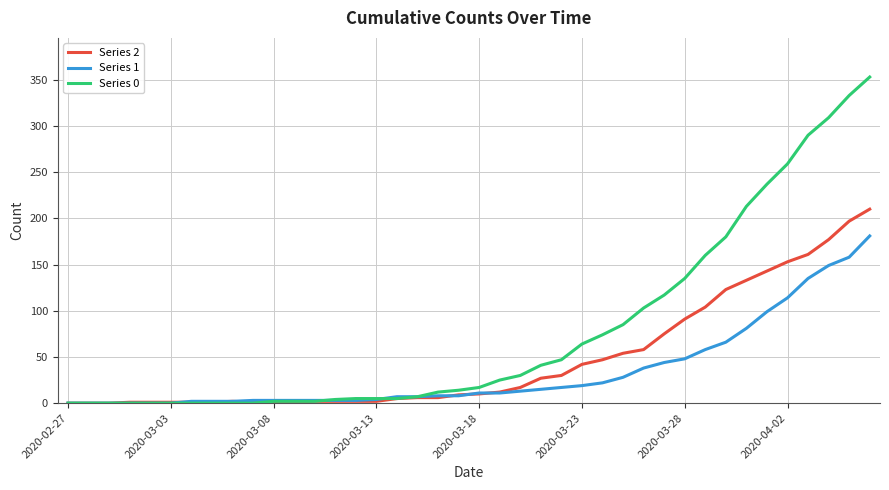

What are all the series names shown in the legend?

Series 2, Series 1, Series 0